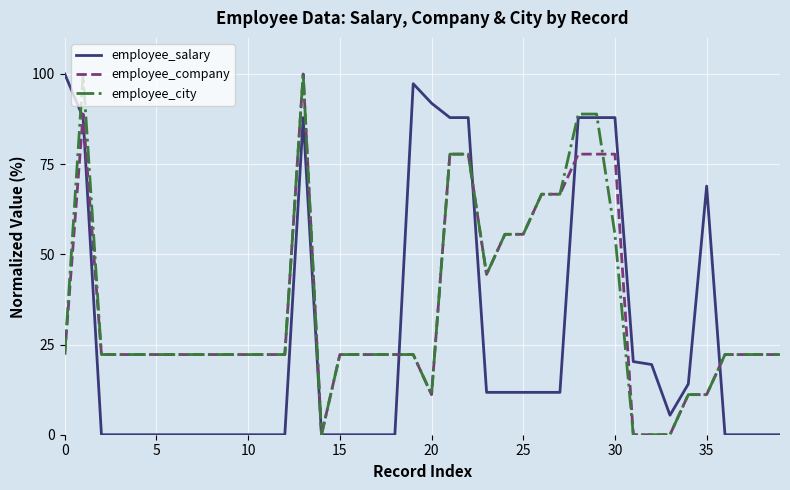

What is the maximum value for employee_company?

100.0